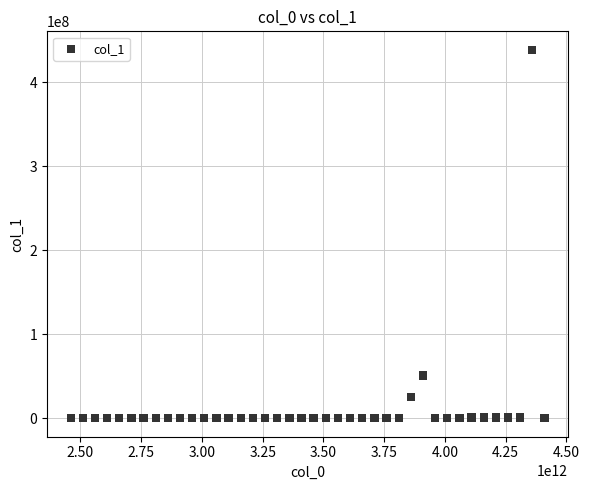

What is the range of Y values (max minus min)?

438557691.9